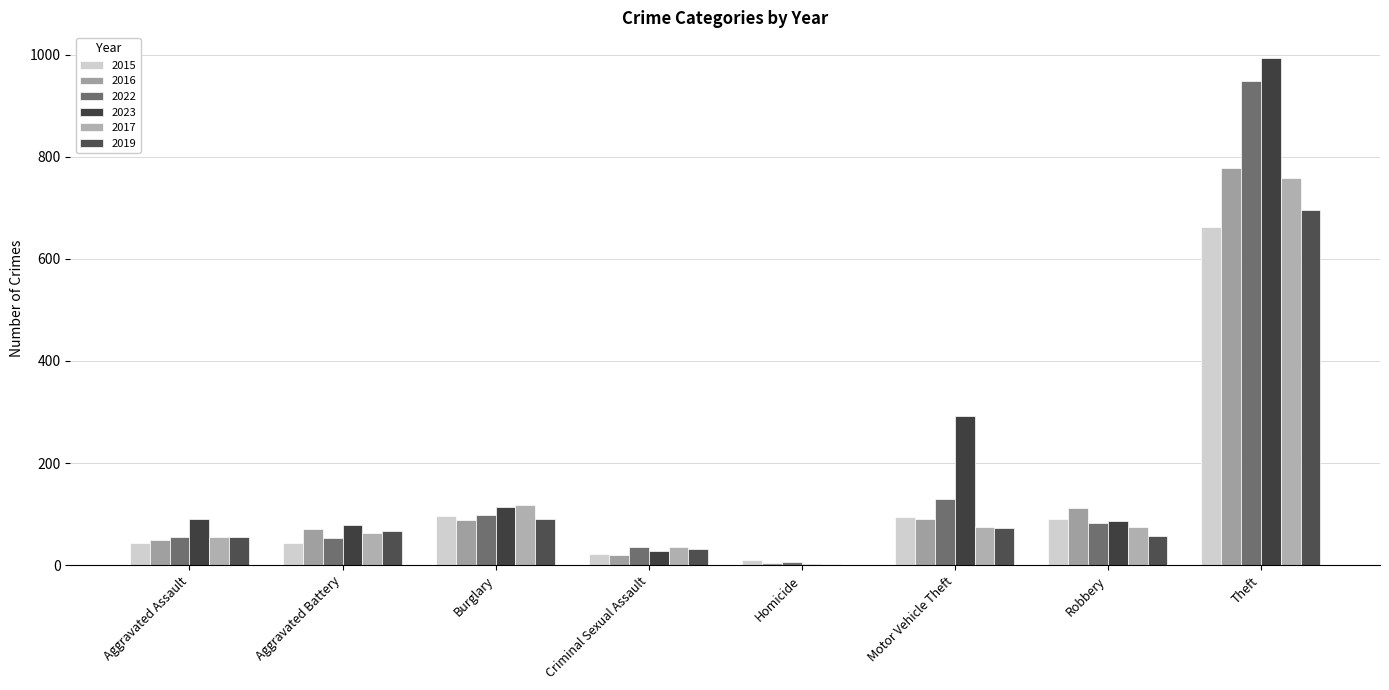

Reading left to right, what are all the values shown in this chart?

2015: 44	44	97	22	11	95	91	663
2016: 49	70	89	20	5	91	112	777
2022: 56	53	99	35	7	129	83	948
2023: 91	79	114	28	3	292	87	994
2017: 56	63	117	35	3	74	75	759
2019: 55	67	90	31	0	72	57	696